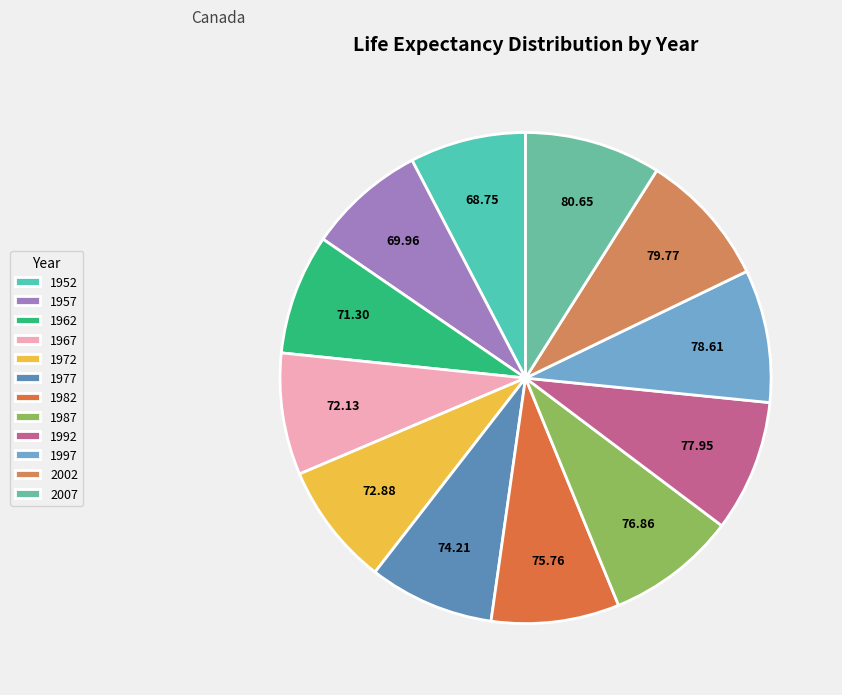

What is the smallest slice in the pie chart?

1952